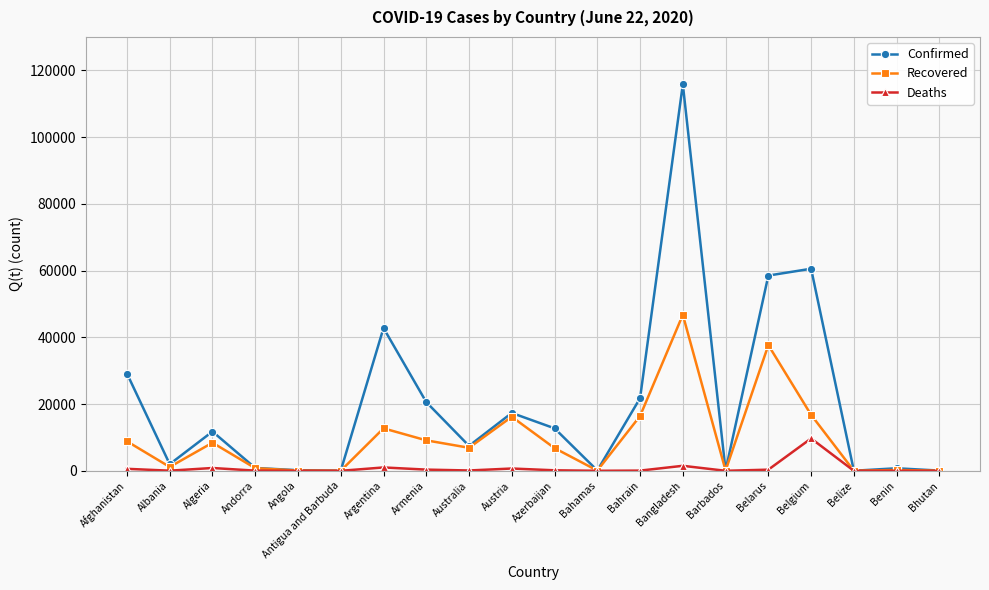

At which category does Confirmed reach its first local valley?

Albania